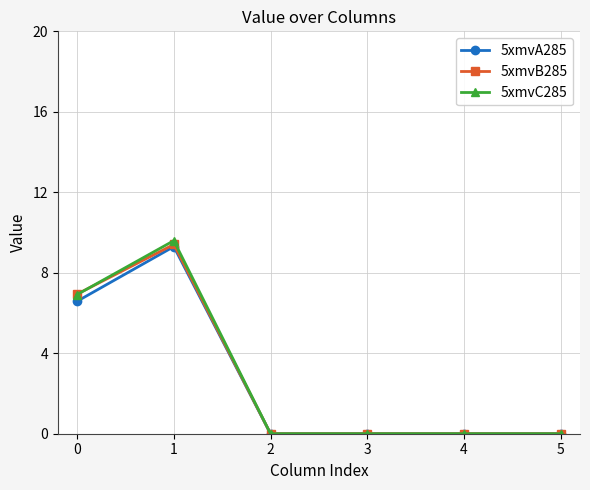

Is it true that 5xmvB285 equals -5.0 at 4?

False